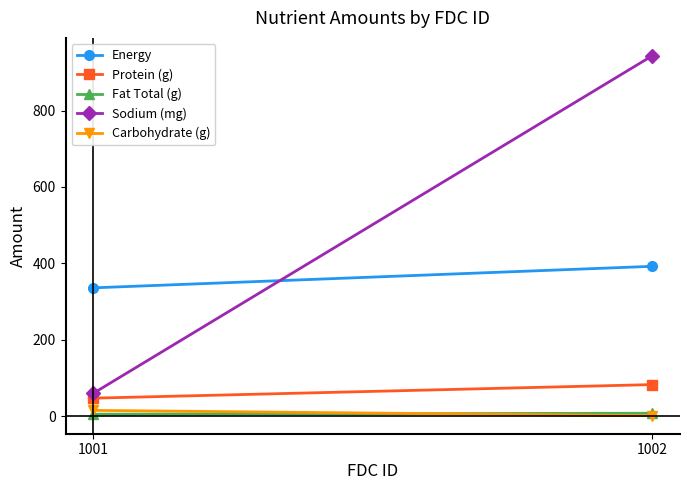

What is the total value across all series at 1001?

462.8